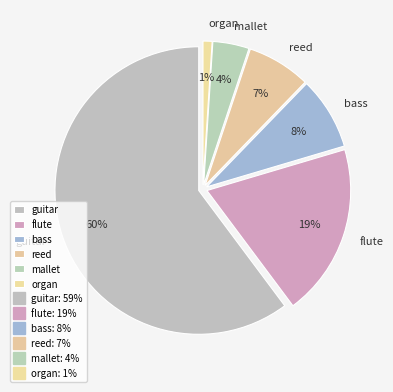

To the nearest percent, what is the average slice percentage?

17%